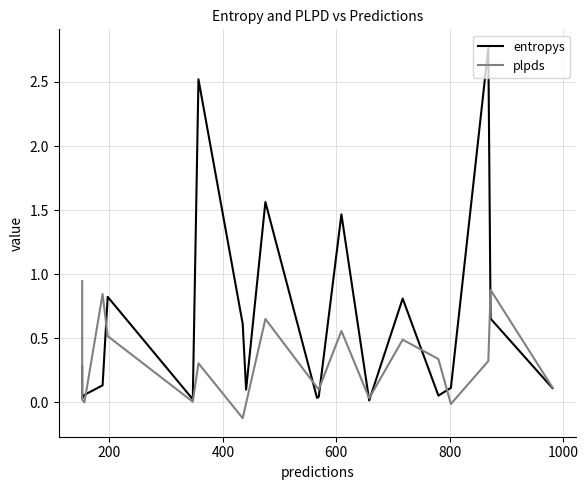

How many lines are shown in the chart?

2